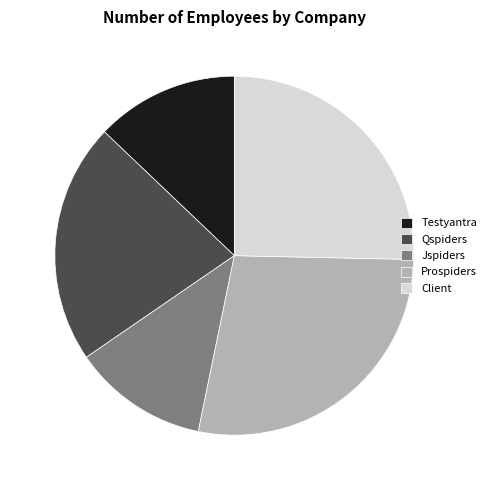

Rank the categories by value from lowest to highest.

Jspiders, Testyantra, Qspiders, Client, Prospiders